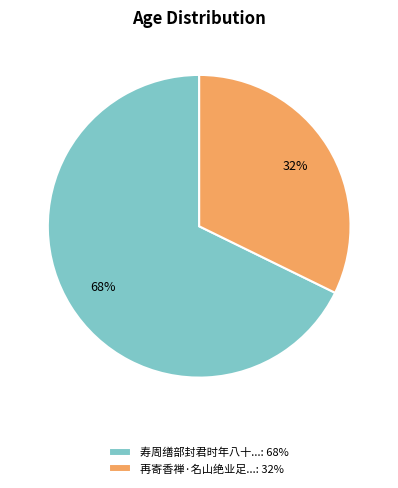

What percentage is the 再寄香禅·名山绝业足...: 32% slice, to the nearest percent?

32%